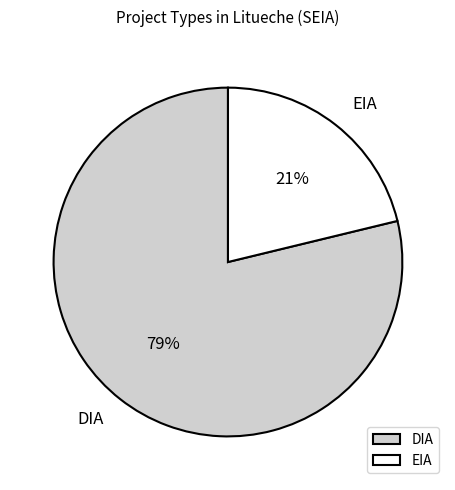

Combined, do DIA and EIA account for over 50%?

Yes